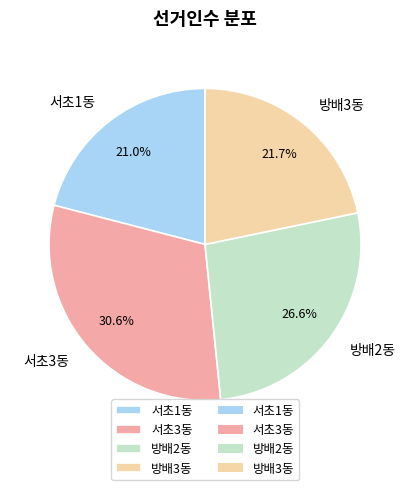

To the nearest percent, what is the combined percentage of 방배3동 and 서초1동?

43%